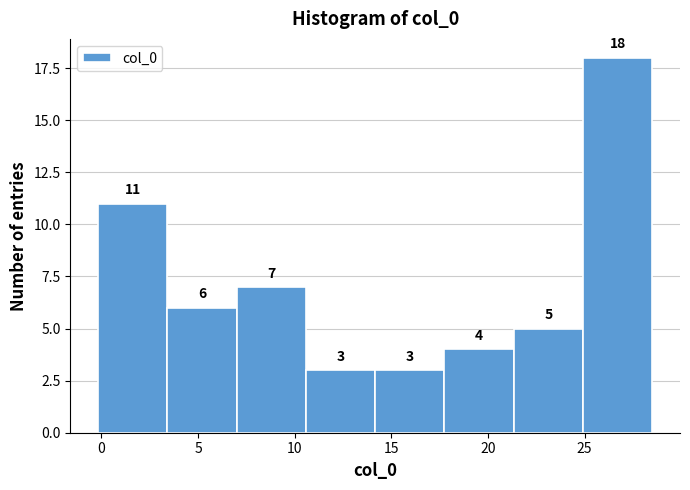

Over which range of the x-axis is the bar tallest?

25.0 to 28.5